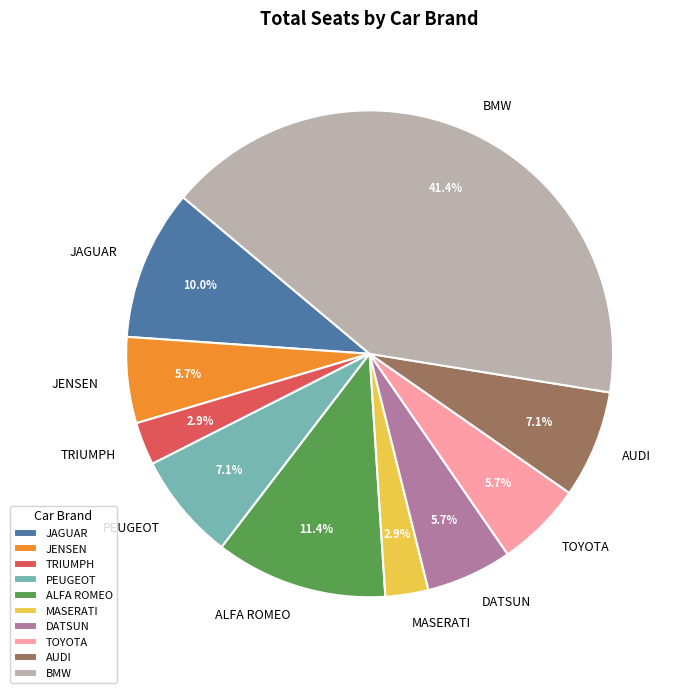

Approximately how many times larger is the value at TRIUMPH compared to DATSUN?

0.5